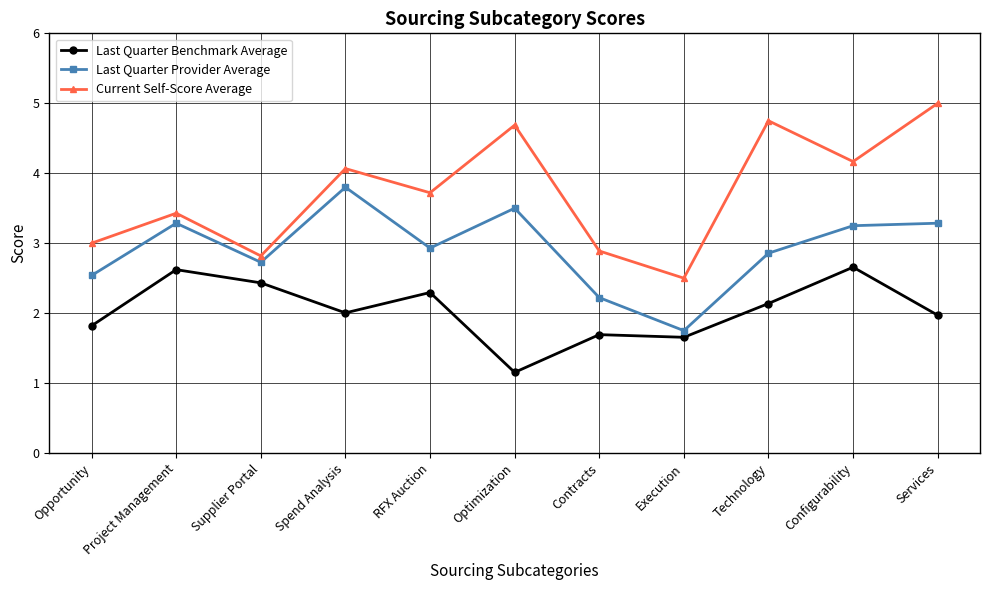

The Current Self-Score Average series shows 3.4 at Project Management. True or false?

True